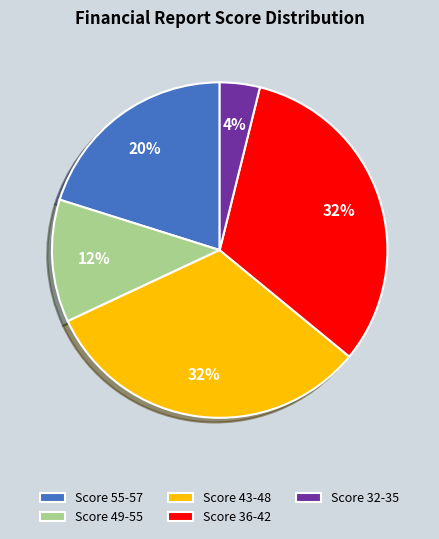

Is there any slice that represents more than half of the pie?

No